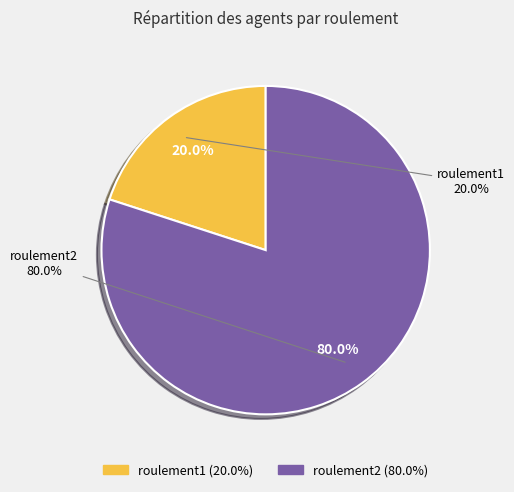

To the nearest percent, what is the difference between the largest and smallest slice percentages?

60%